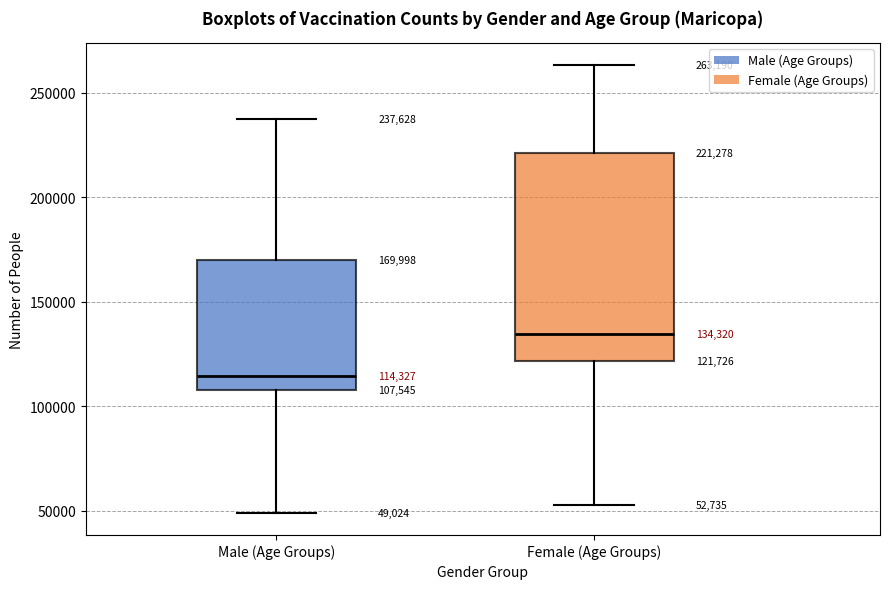

Which box has the lowest median line?

Male (Age Groups)